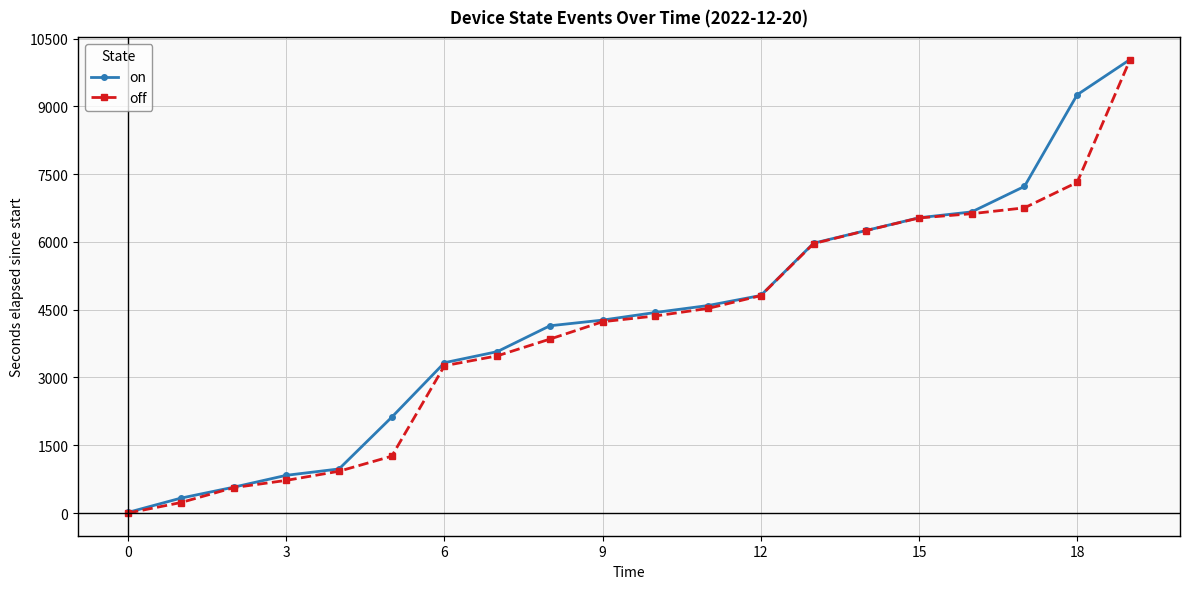

What is the difference between the second highest and second lowest values in the off series?

7086